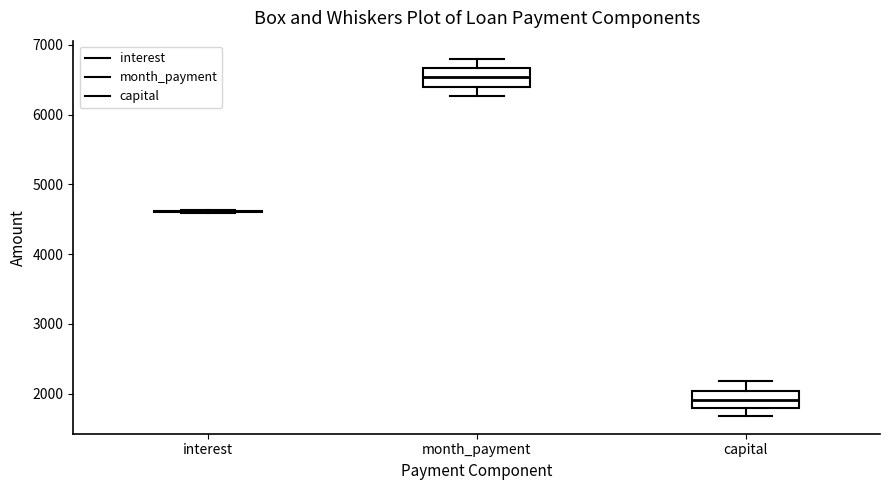

Reading left to right, transcribe this box plot: for each box, give where its median line is, the range the box spans, and where its two whiskers end, as read against the y-axis. The values are not printed on the chart, so give them approximately, as read against the axis.

interest: box collapsed to a line at 4600, whiskers 4600 to 4600
month_payment: median 6500, box 6400 to 6700, whiskers 6300 to 6800
capital: median 1900, box 1800 to 2000, whiskers 1700 to 2200